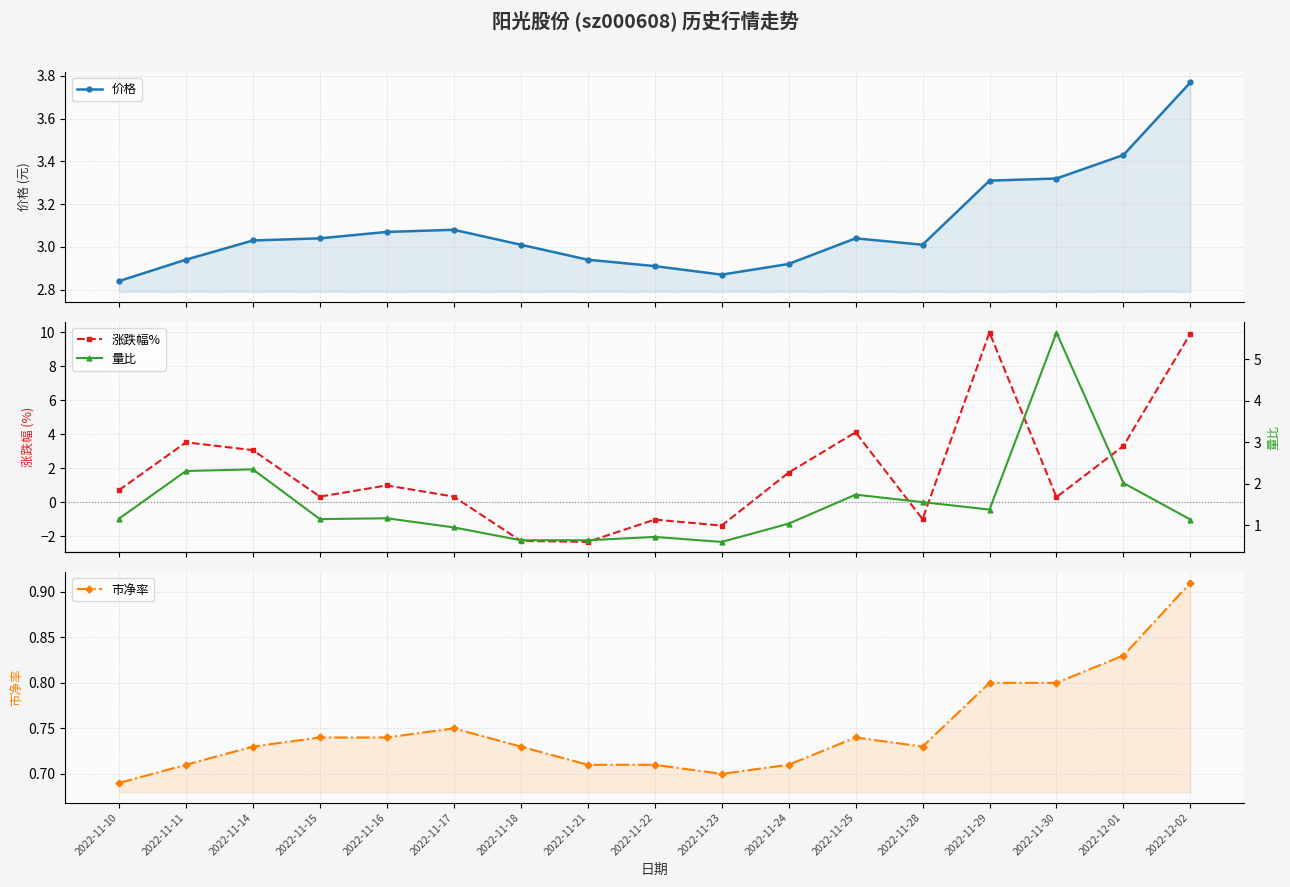

Is it true that 市净率 equals 0.6 at 2022-11-30?

False